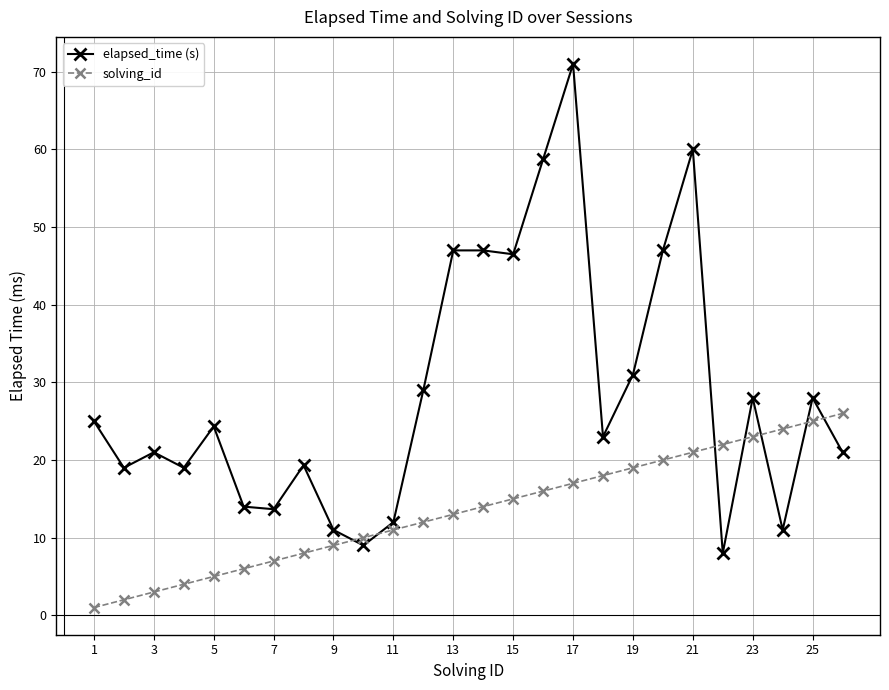

Which series has the largest range (max minus min)?

elapsed_time (s)